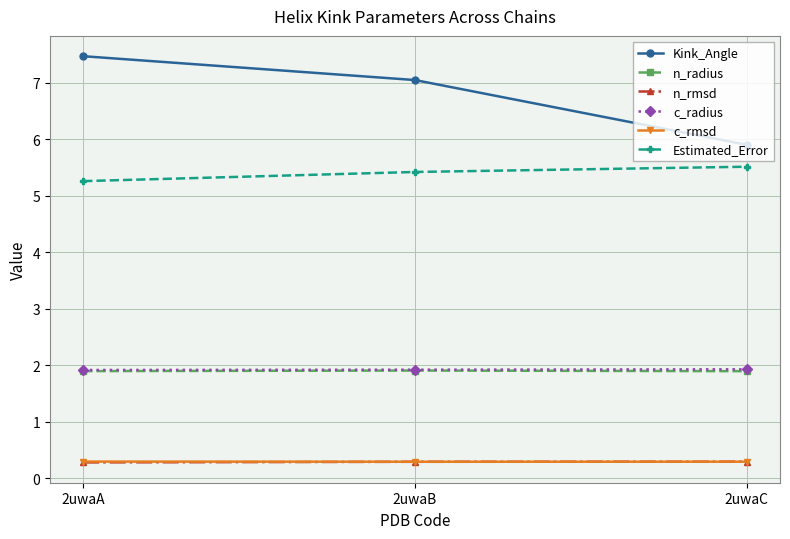

Reading right to left, extract all data points from this chart.

Kink_Angle: 2uwaC=5.9	2uwaB=7.0	2uwaA=7.5
n_radius: 2uwaC=1.9	2uwaB=1.9	2uwaA=1.9
n_rmsd: 2uwaC=0.3	2uwaB=0.3	2uwaA=0.3
c_radius: 2uwaC=1.9	2uwaB=1.9	2uwaA=1.9
c_rmsd: 2uwaC=0.3	2uwaB=0.3	2uwaA=0.3
Estimated_Error: 2uwaC=5.5	2uwaB=5.4	2uwaA=5.3